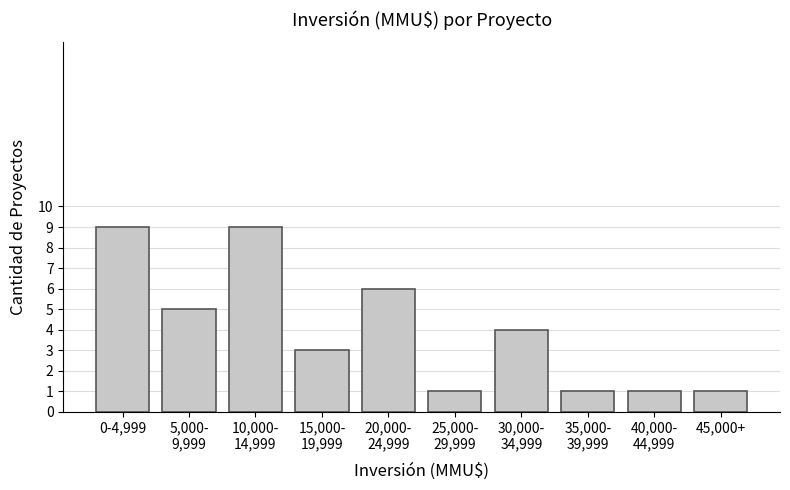

Reading left to right, what are all the values shown in this chart?

9	5	9	3	6	1	4	1	1	1